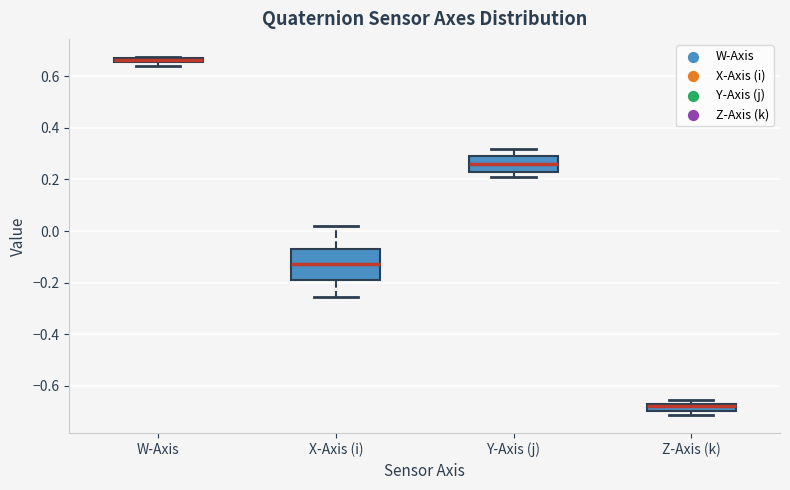

Which box's median line is the highest?

W-Axis